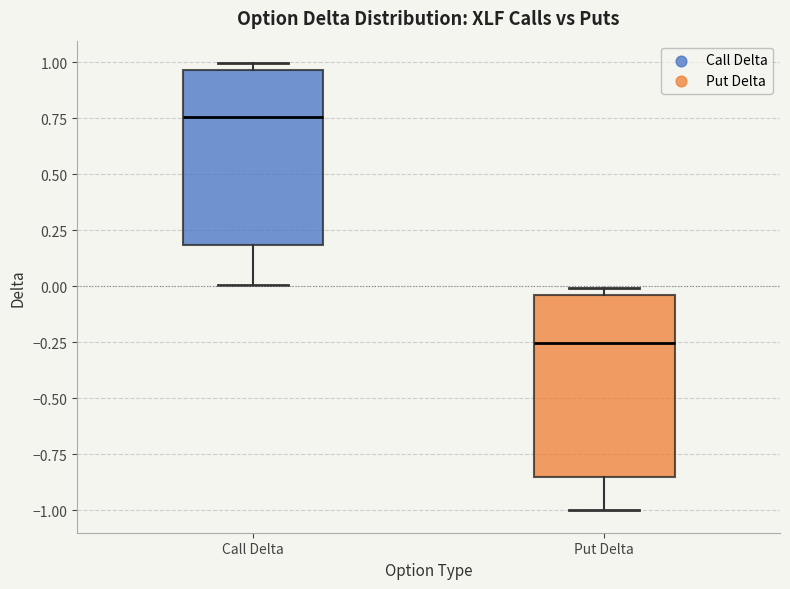

Reading left to right, read every box against the y-axis: the position of its median line, the range the box covers, and the ends of its whiskers. The values are not printed on the chart, so give them approximately, as read against the axis.

Call Delta: median 0.75, box 0.20 to 0.95, whiskers 0.00 to 1.00
Put Delta: median -0.25, box -0.85 to -0.05, whiskers -1.00 to 0.00